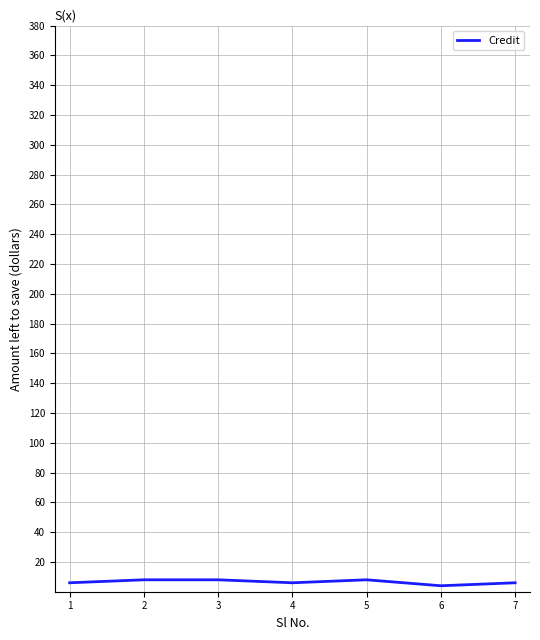

Reading left to right, list all the values displayed in this chart.

1=6	2=8	3=8	4=6	5=8	6=4	7=6